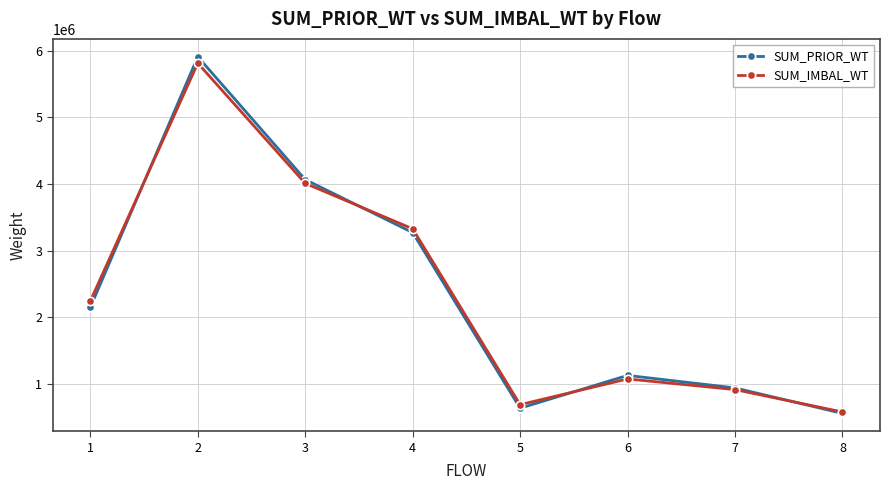

Rank the categories by SUM_IMBAL_WT value from lowest to highest.

8, 5, 7, 6, 1, 4, 3, 2